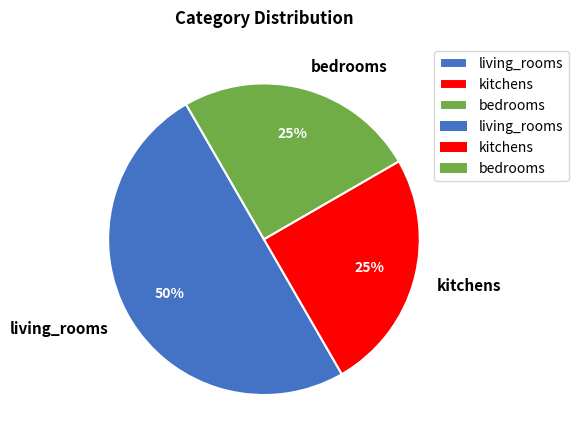

Count the number of slices in the pie.

3